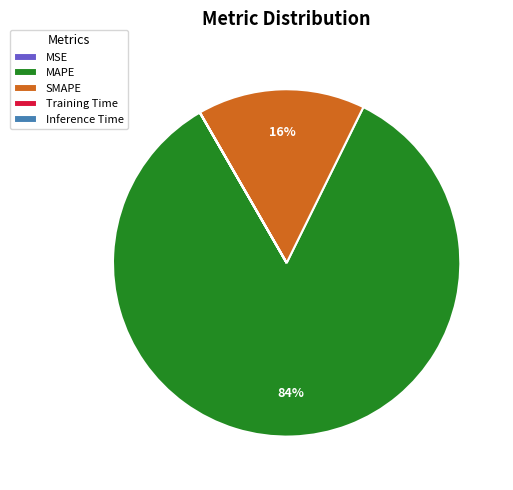

Which category has the biggest portion of the pie?

MAPE